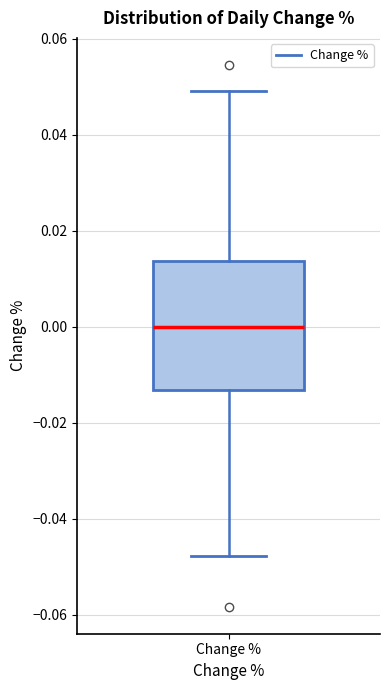

Read this box plot against the y-axis: the position of the median line, the range covered by the box, and the ends of both whiskers. The values are not printed on the chart, so give them approximately, as read against the axis.

median 0.000, box -0.014 to 0.014, whiskers -0.048 to 0.050